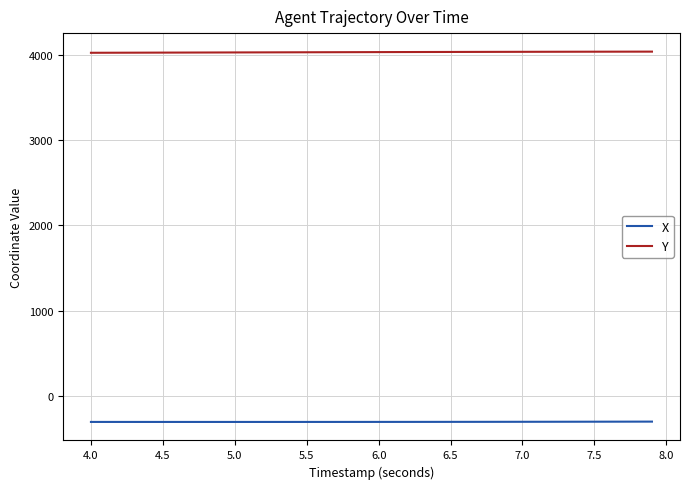

What is the greatest value displayed?

4040.6